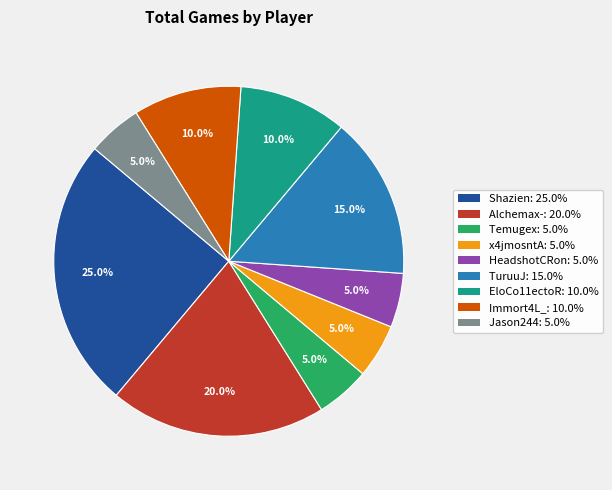

To the nearest percent, what is the difference between the largest and smallest slice percentages?

20%